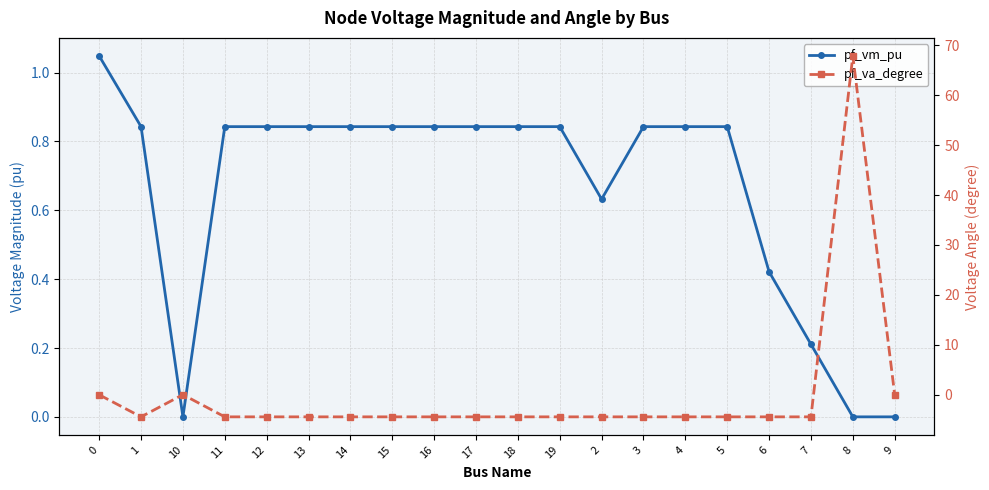

Which series has the largest total across all categories?

pf_vm_pu